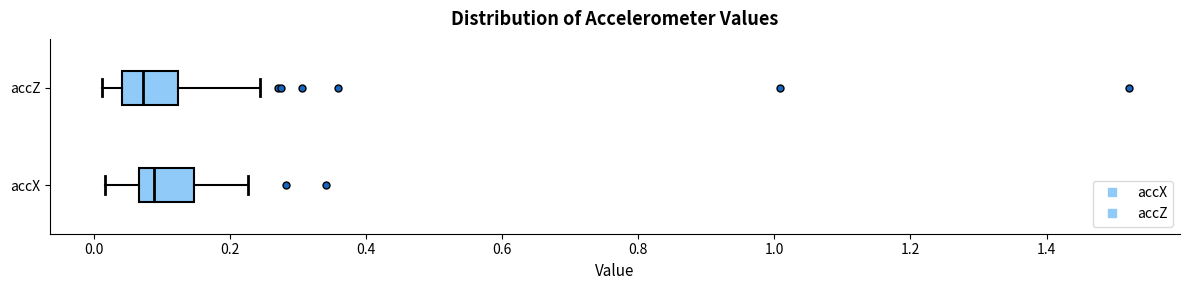

Reading bottom to top, read every box against the x-axis: the position of its median line, the range the box covers, and the ends of its whiskers. The values are not printed on the chart, so give them approximately, as read against the axis.

accX: median 0.08, box 0.06 to 0.14, whiskers 0.02 to 0.22
accZ: median 0.08, box 0.04 to 0.12, whiskers 0.02 to 0.24